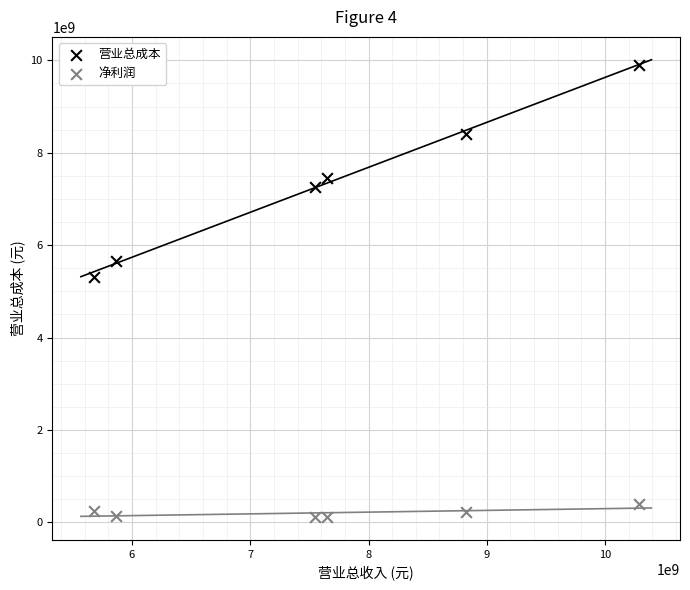

Which series reaches the minimum Y coordinate?

净利润